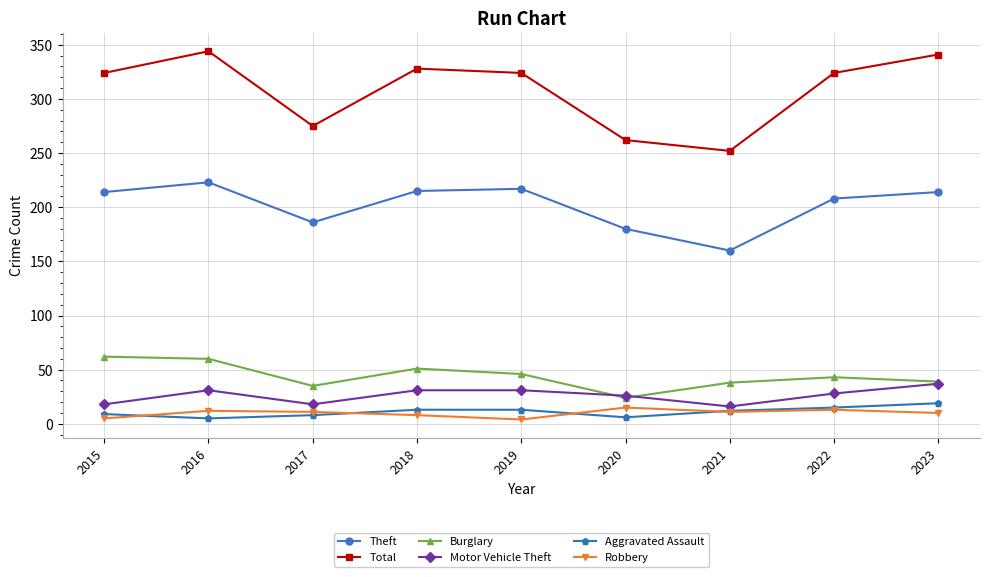

What is the spread (max minus min) of values at 2023?

331